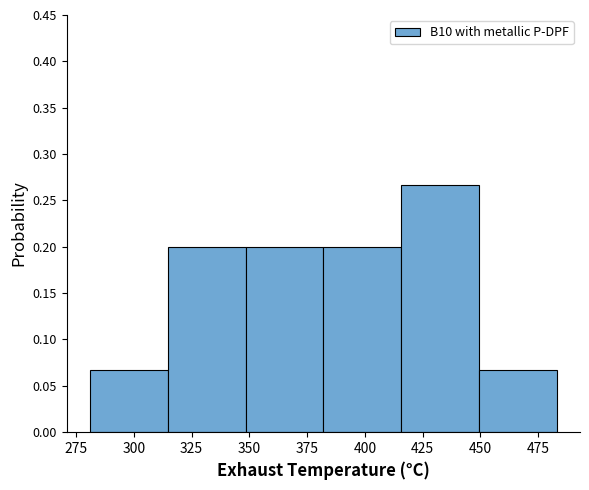

Which range on the x-axis has the tallest bar?

415 to 450